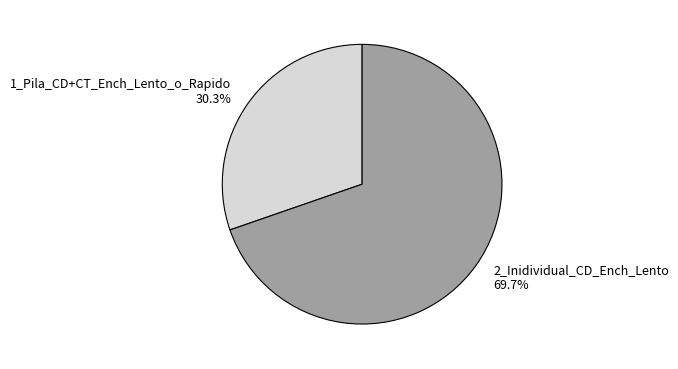

Count the number of slices in the pie.

2